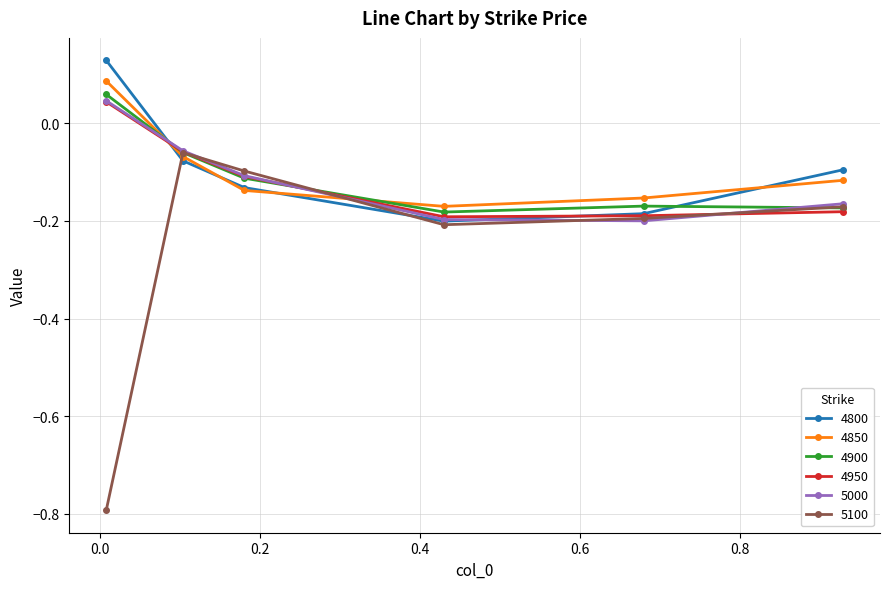

How many interior local valleys does the 5100 series have?

1